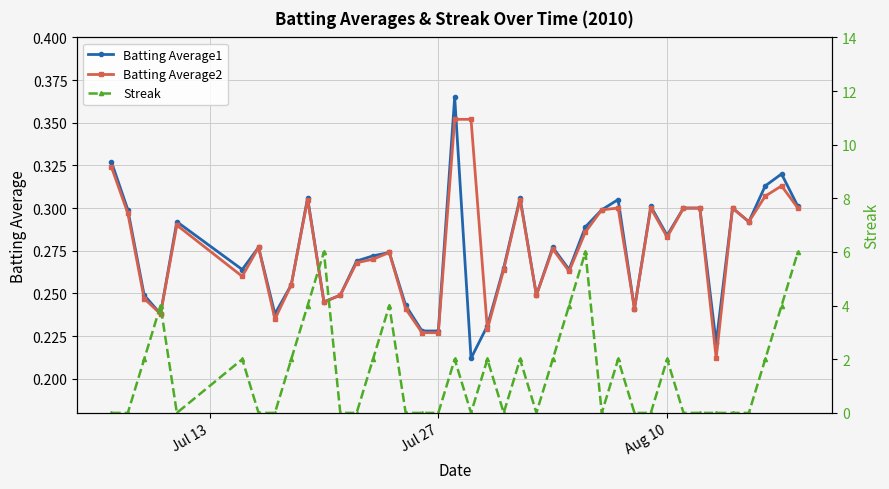

What is the average value of the Batting Average2 series?

0.3